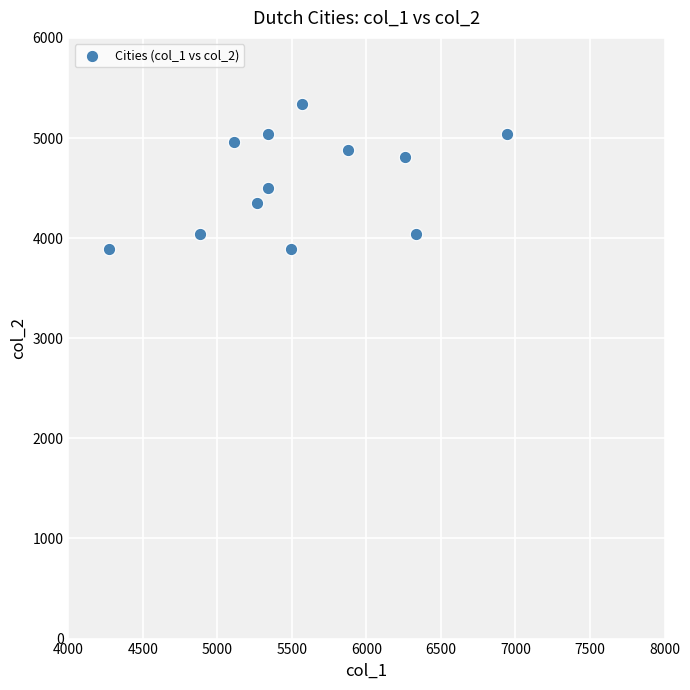

What is the average X value?

5557